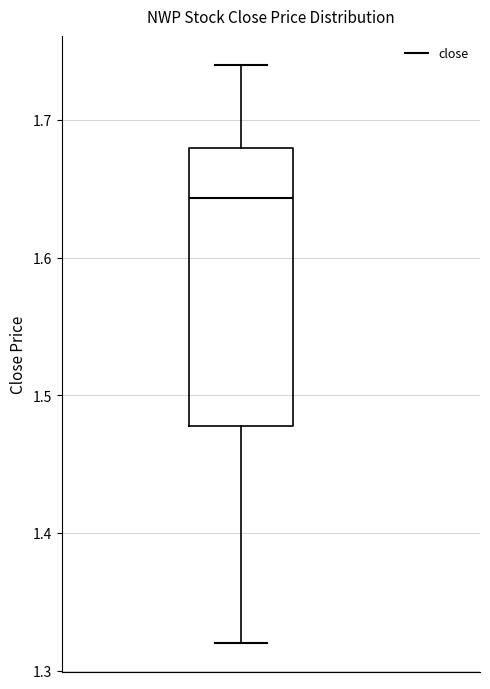

Where does the median line of the box sit on the y-axis? The values are not printed on the chart, so give them approximately, as read against the axis.

1.64